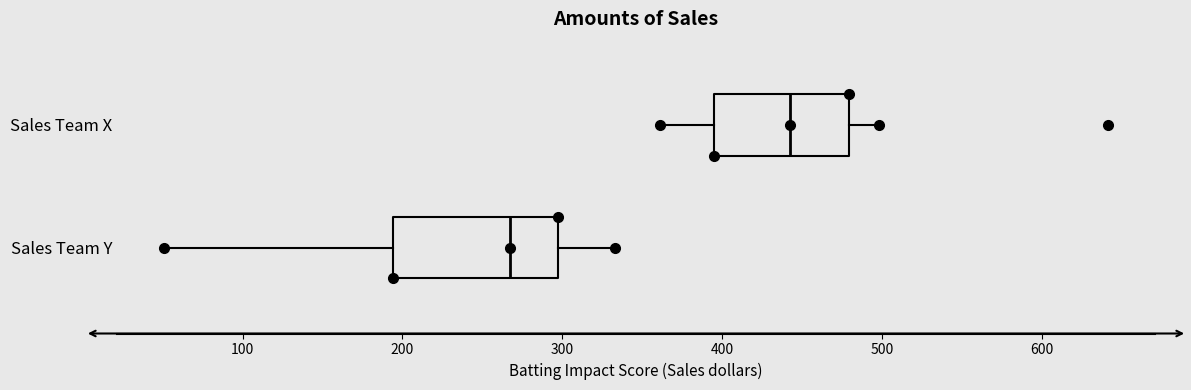

Reading bottom to top, read every box against the x-axis: the position of its median line, the range the box covers, and the ends of its whiskers. The values are not printed on the chart, so give them approximately, as read against the axis.

Sales Team Y: median 270, box 190 to 300, whiskers 50 to 330
Sales Team X: median 440, box 400 to 480, whiskers 360 to 500